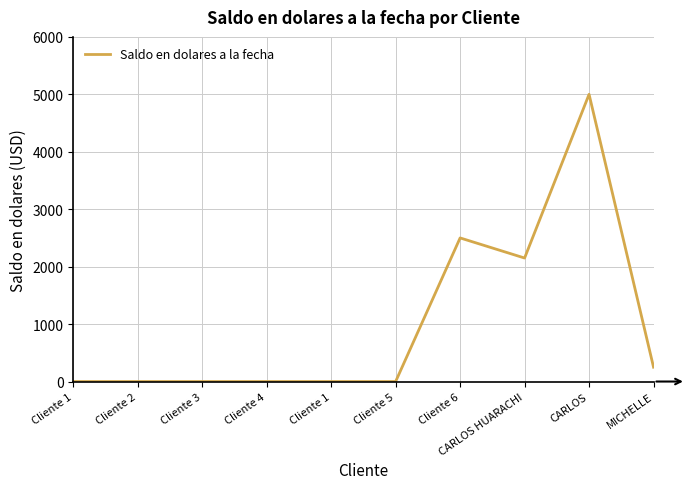

What is the difference between the second highest and minimum values?

2500